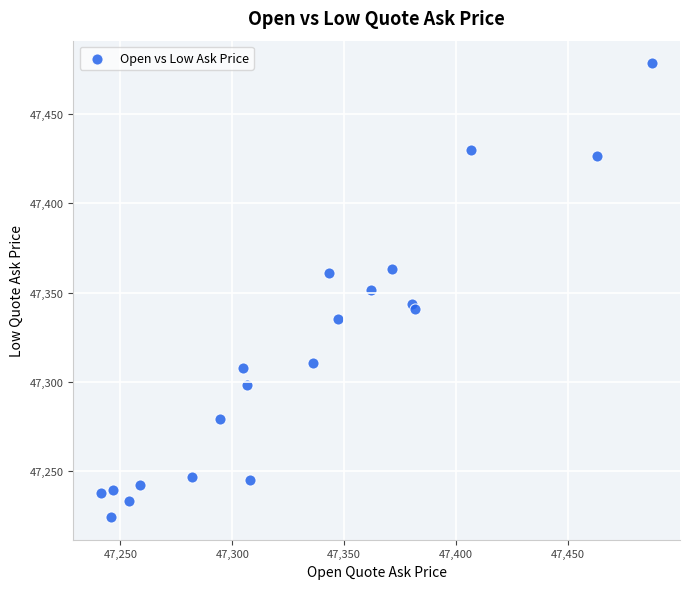

What is the range of Y values (max minus min)?

253.9